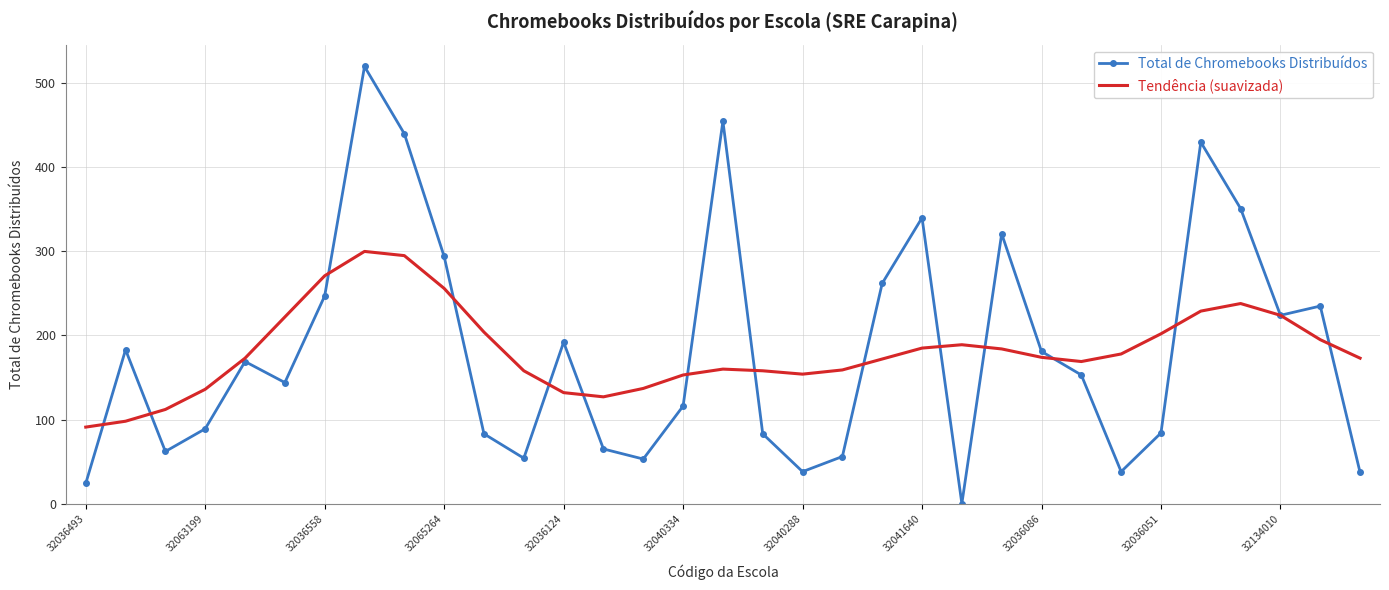

True or false: Tendência (suavizada) and Total de Chromebooks Distribuídos intersect in this chart.

True